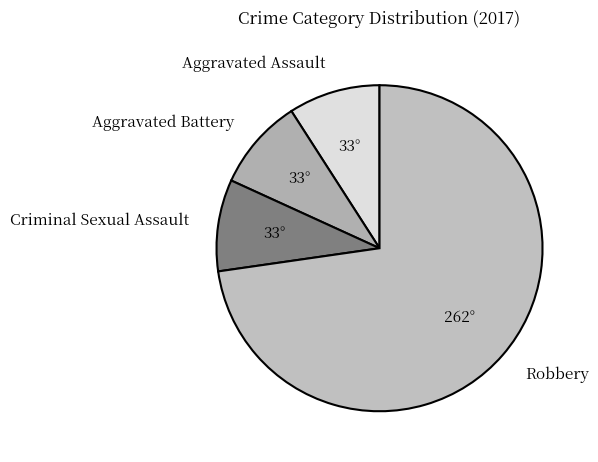

What is the largest slice in the pie chart?

Robbery